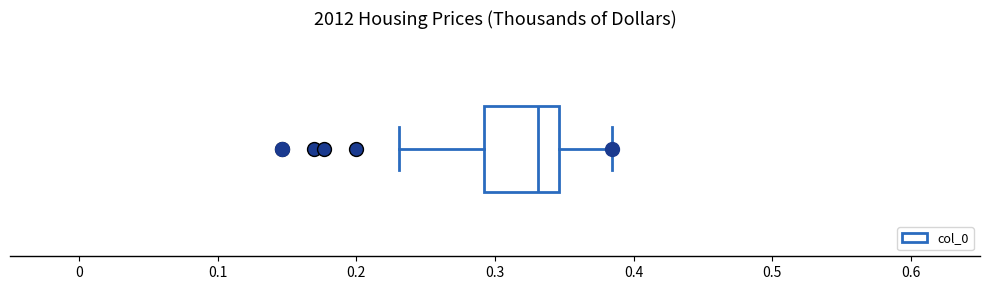

Transcribe this box plot: give where the median line is, the range the box spans, and where the two whiskers end, as read against the x-axis. The values are not printed on the chart, so give them approximately, as read against the axis.

median 0.33, box 0.29 to 0.35, whiskers 0.23 to 0.38